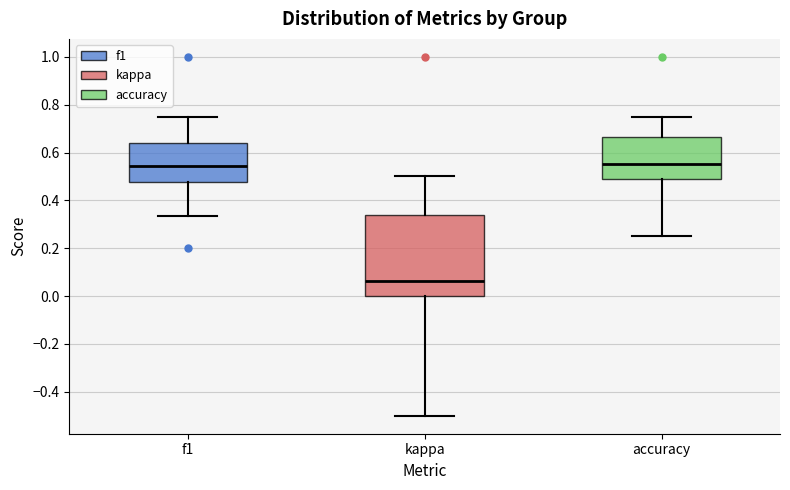

Reading left to right, transcribe this box plot: for each box, give where its median line is, the range the box spans, and where its two whiskers end, as read against the y-axis. The values are not printed on the chart, so give them approximately, as read against the axis.

f1: median 0.54, box 0.48 to 0.64, whiskers 0.34 to 0.76
kappa: median 0.06, box 0.00 to 0.34, whiskers -0.50 to 0.50
accuracy: median 0.56, box 0.50 to 0.66, whiskers 0.26 to 0.76